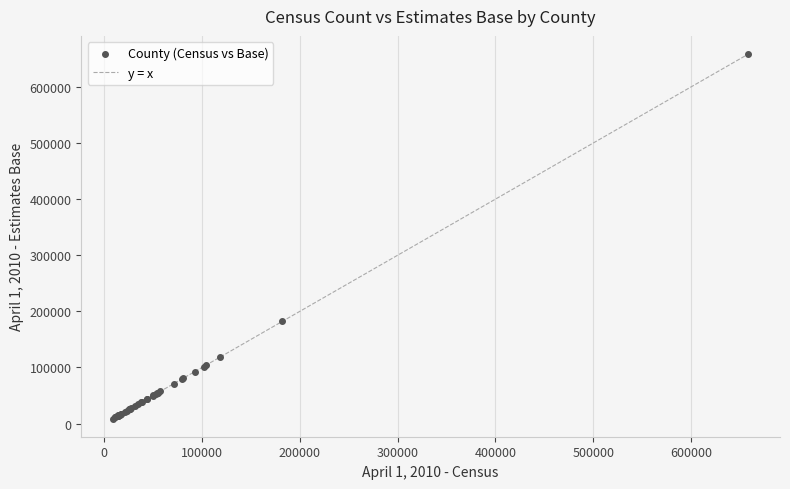

What Y value in the scatter plot is closest to 333774?

182264